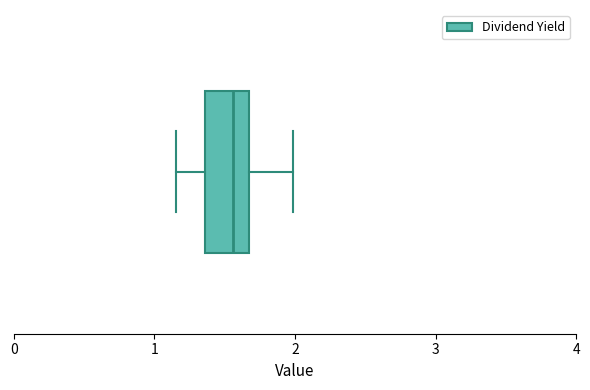

Where does the median line of the box sit on the x-axis? The values are not printed on the chart, so give them approximately, as read against the axis.

1.6